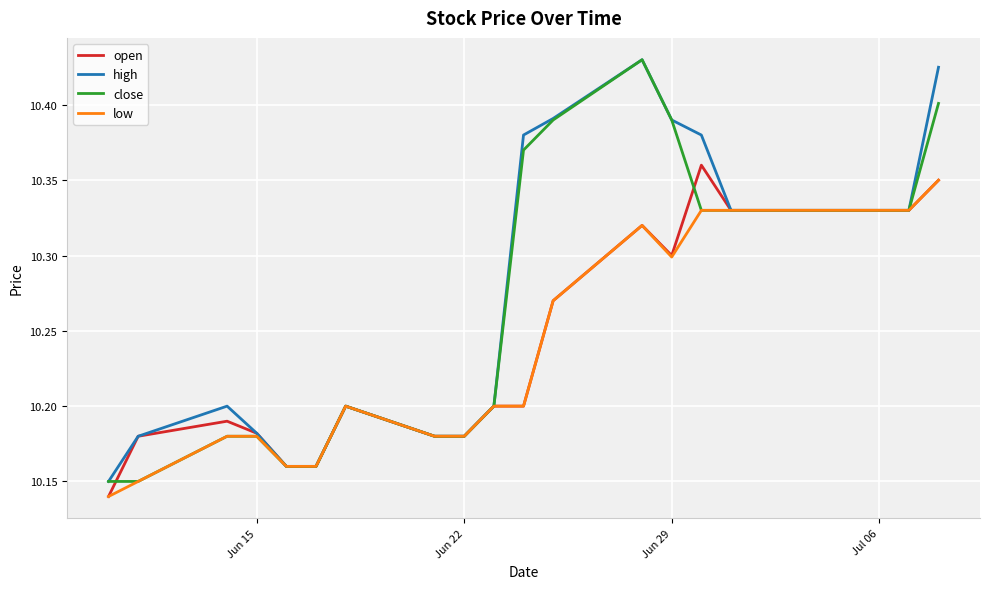

What is the value of the close point at the 4th from the left?

10.2